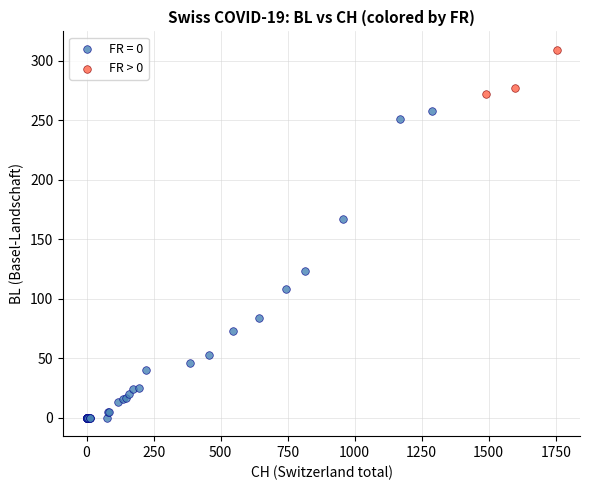

Which series reaches the minimum Y coordinate?

FR = 0